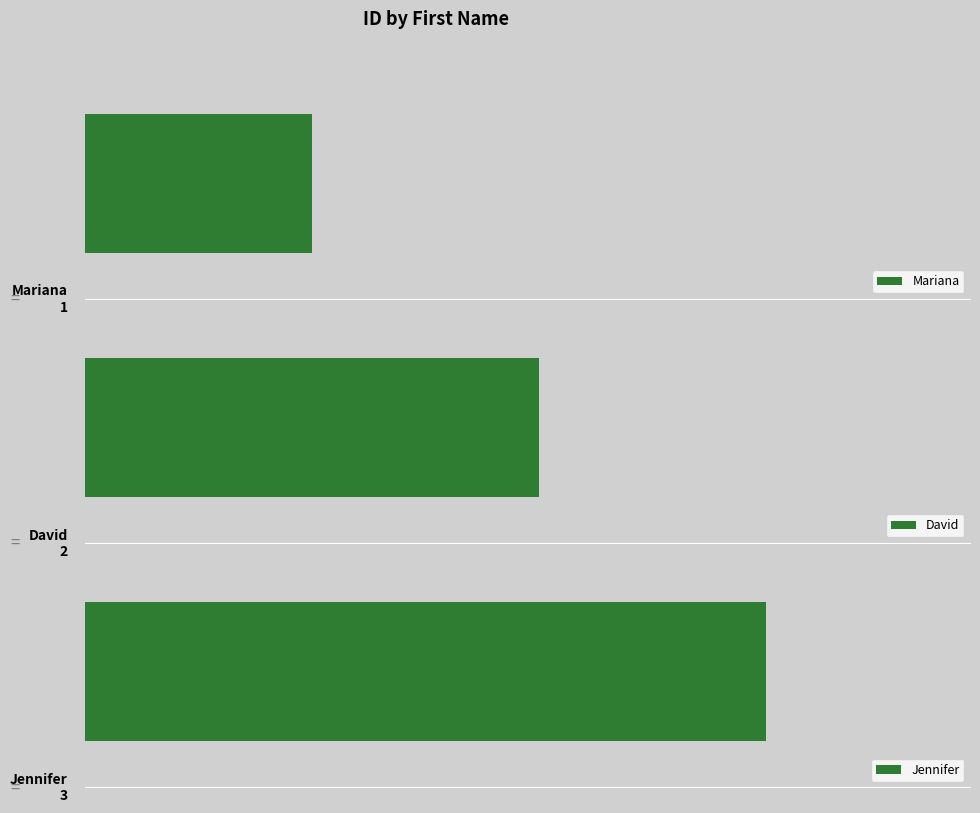

Between David and Mariana, which is larger?

David